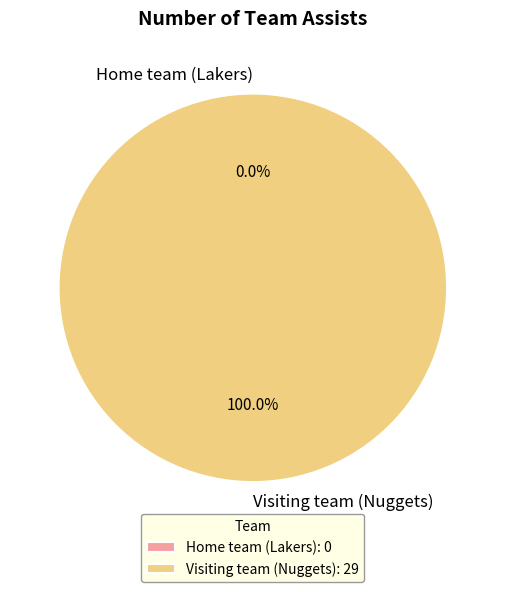

Is the sum of Home team (Lakers) and Visiting team (Nuggets) greater than half?

Yes